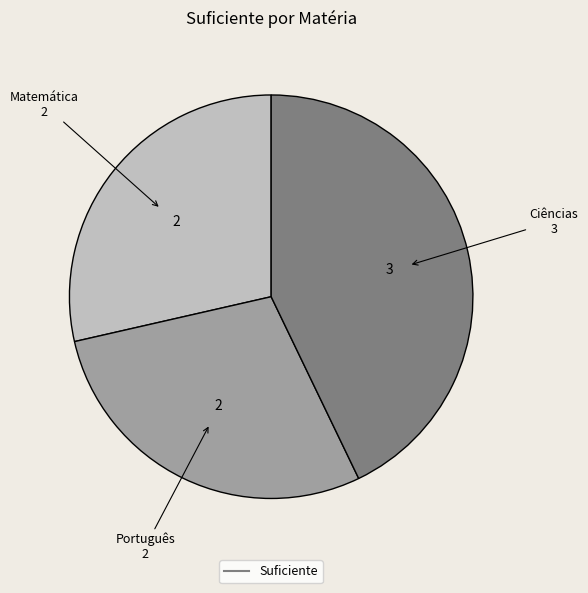

Does any single category account for the majority?

No